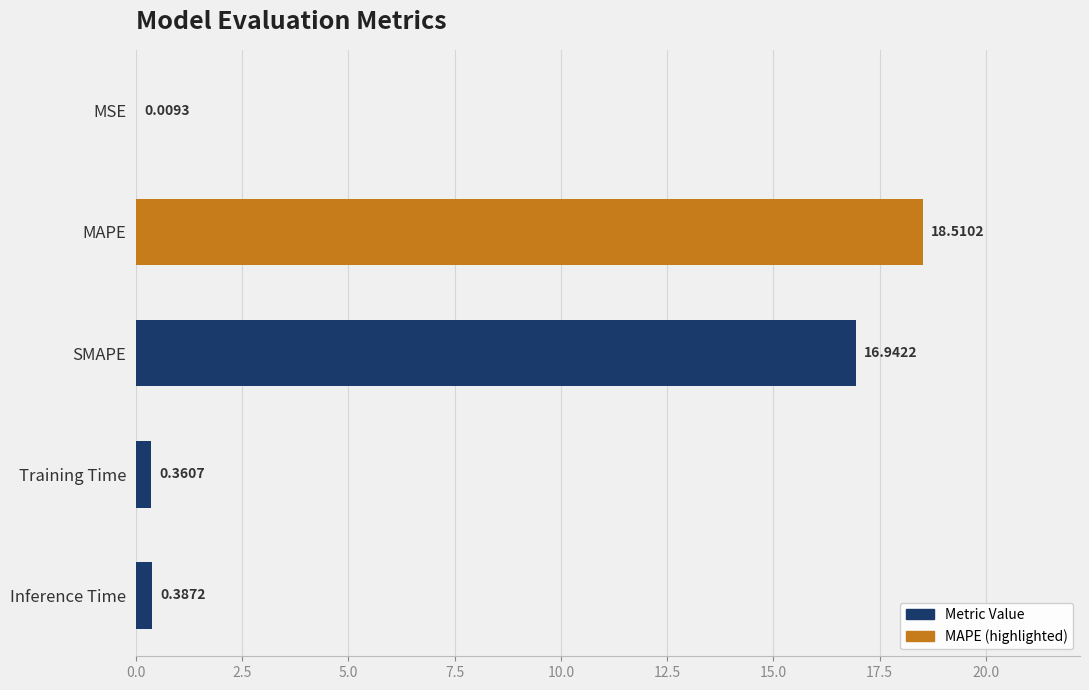

Which category has the highest value across all series?

MAPE